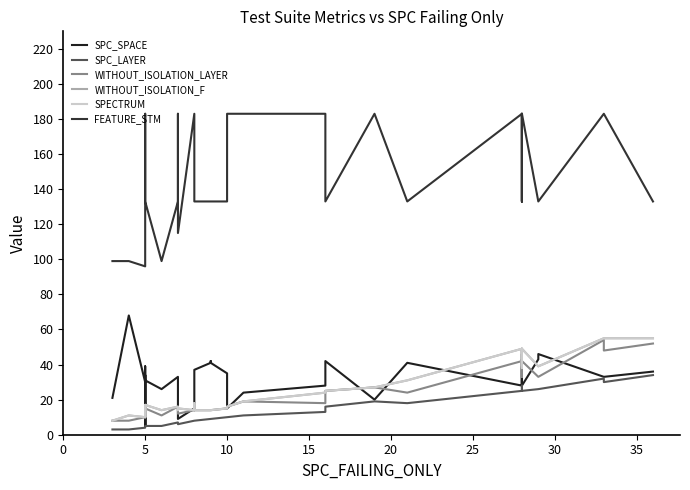

Is the value of SPC_SPACE at 20 greater than the value of FEATURE_STM at 32?

No